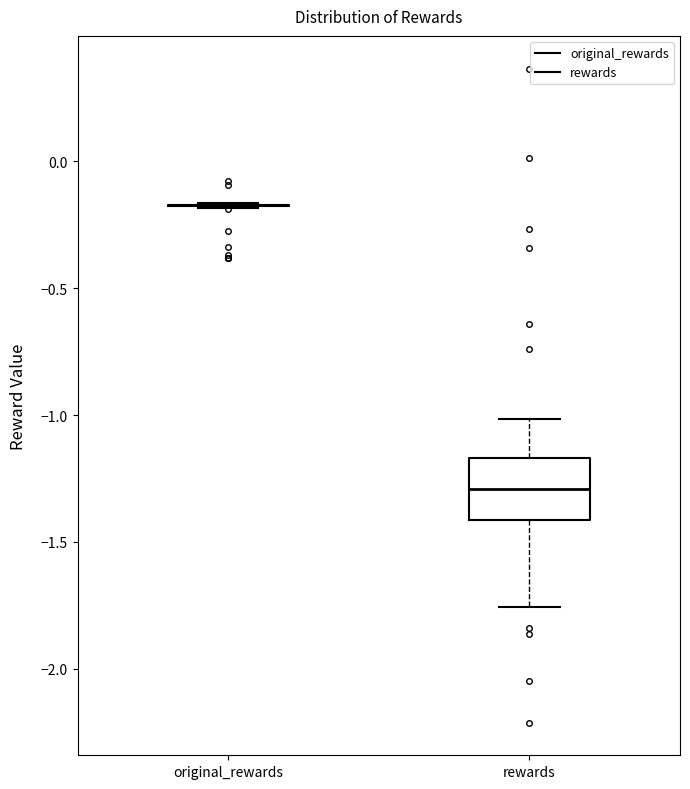

Reading left to right, read every box against the y-axis: the position of its median line, the range the box covers, and the ends of its whiskers. The values are not printed on the chart, so give them approximately, as read against the axis.

original_rewards: box collapsed to a line at -0.15, whiskers -0.20 to -0.15
rewards: median -1.30, box -1.40 to -1.15, whiskers -1.75 to -1.00